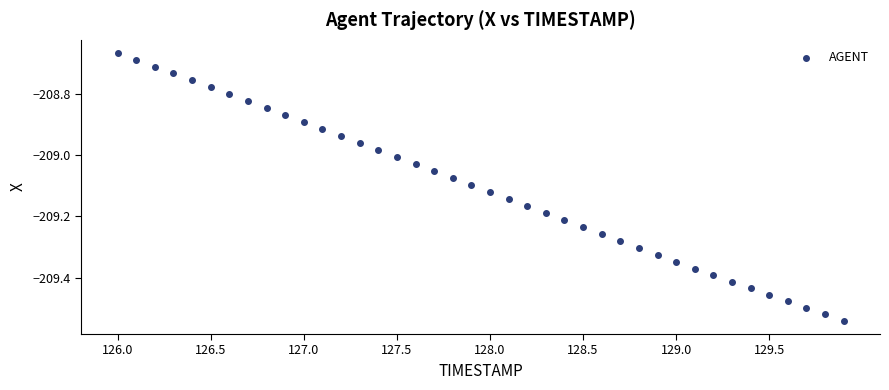

What is the range of X values (max minus min)?

3.9